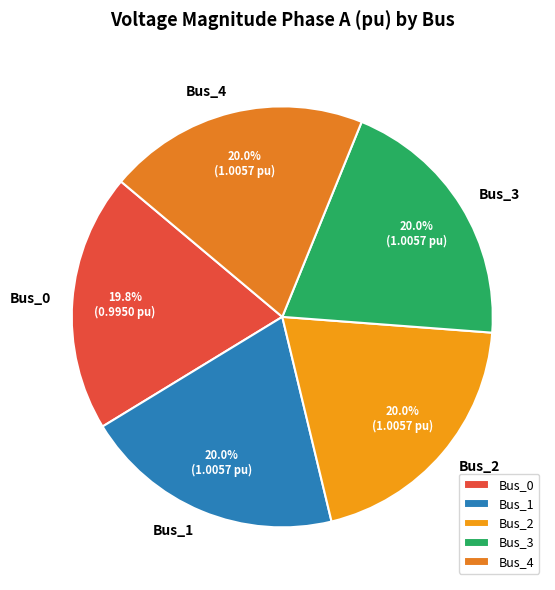

How many slices are in this pie chart?

5